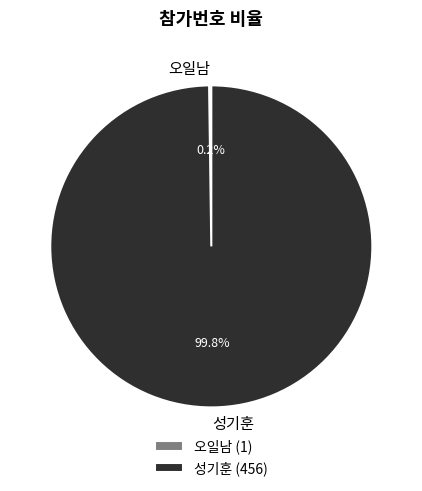

Is there any slice that represents more than half of the pie?

Yes